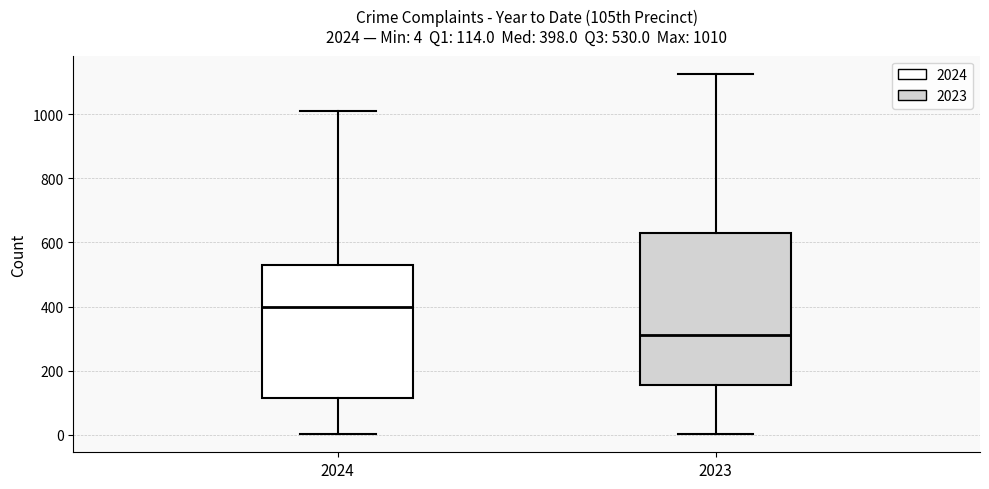

Which box is the tallest, from its lower edge to its upper edge?

2023